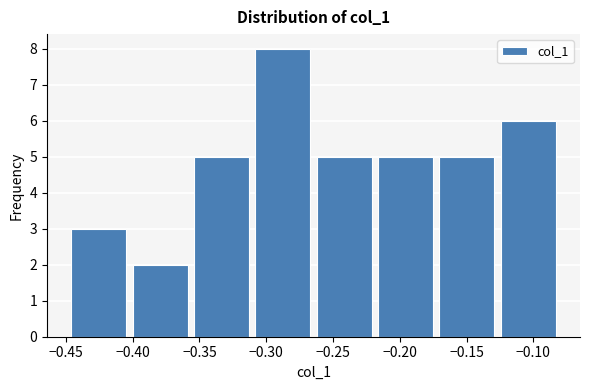

How tall is the bar that spans -0.310 to -0.265 on the x-axis? Neither the bar edges nor the heights are printed on the chart, so give them approximately, as read against the axes.

8